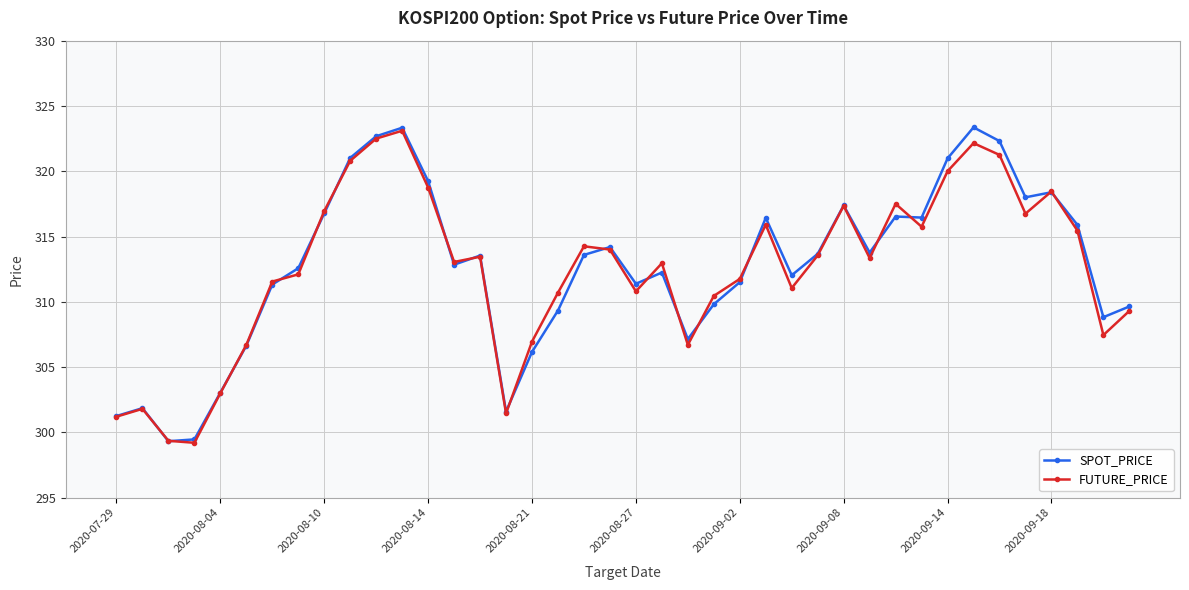

What is the minimum value shown in the chart?

299.2